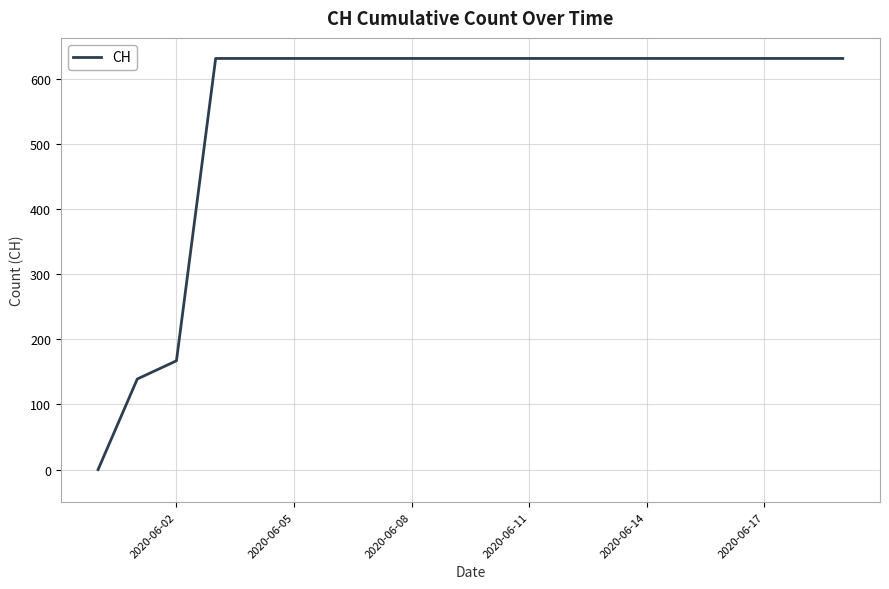

What is the average value?

552